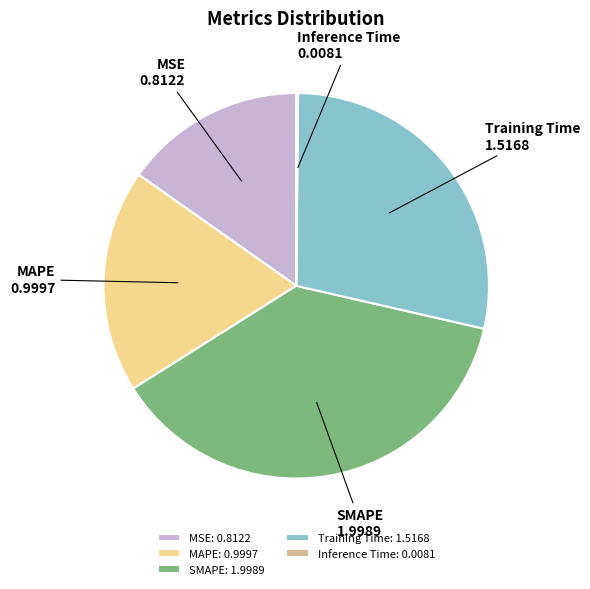

Which category has the biggest portion of the pie?

SMAPE